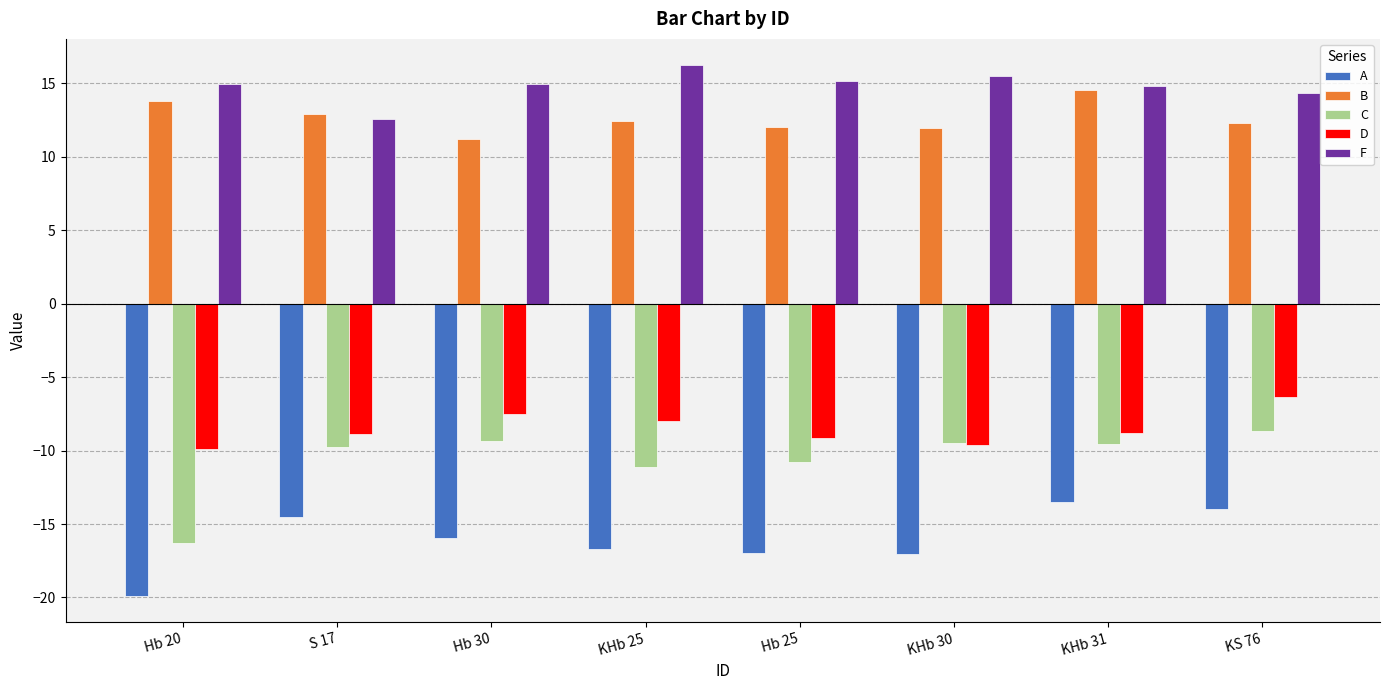

Which series has the largest total across all categories?

F